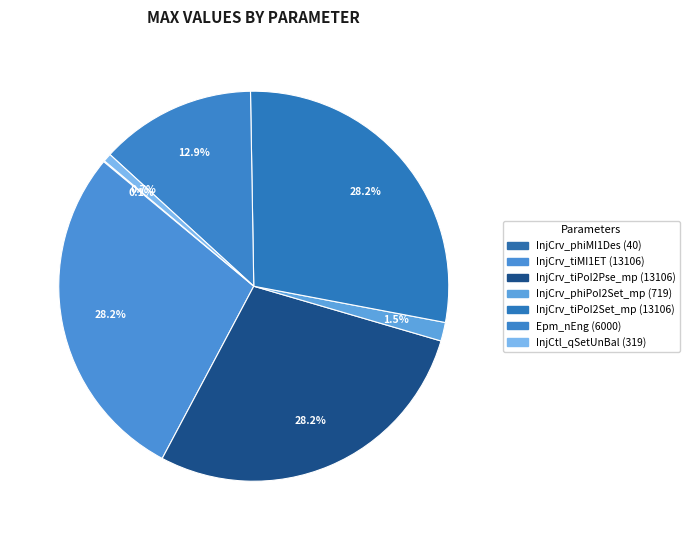

Rank the categories by value from highest to lowest.

InjCrv_tiMI1ET, InjCrv_tiPoI2Pse_mp, InjCrv_tiPoI2Set_mp, Epm_nEng, InjCrv_phiPoI2Set_mp, InjCtl_qSetUnBal, InjCrv_phiMI1Des